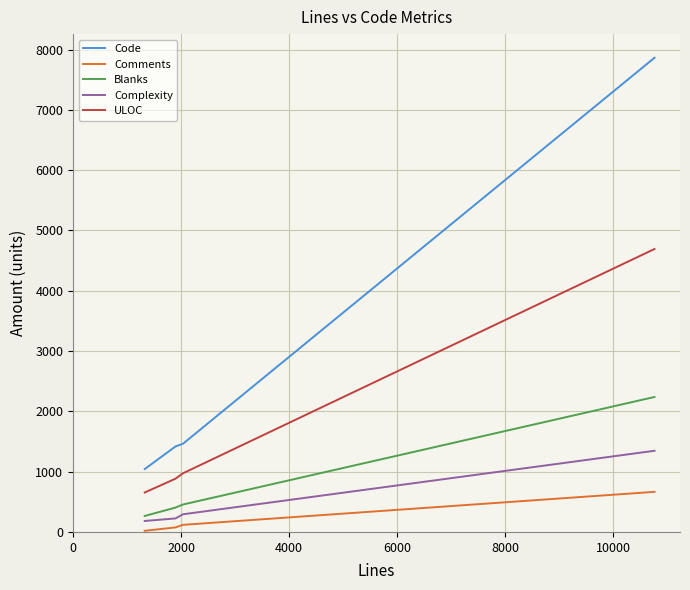

What is the highest value of the Code series?

7863